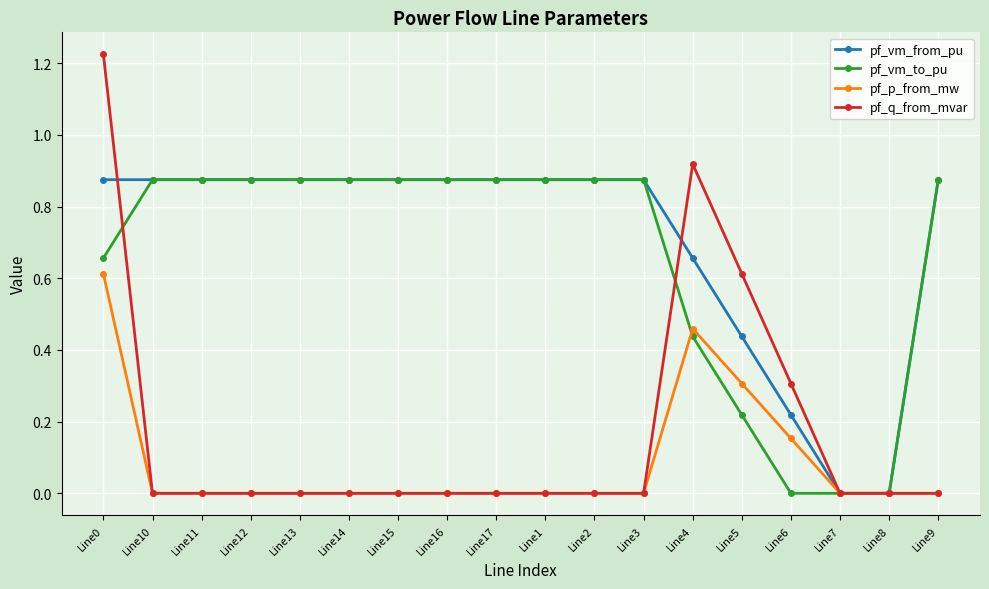

What is the label of the 6th point from the left?

Line14